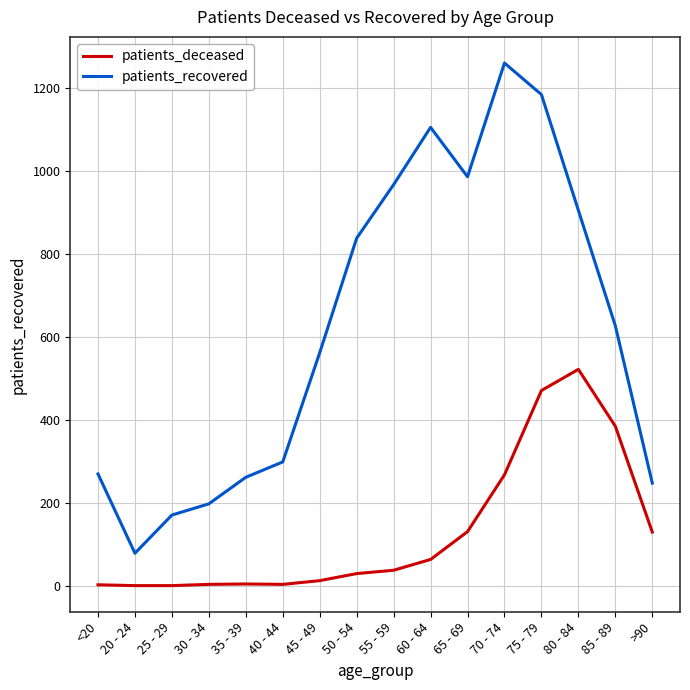

True or false: patients_deceased and patients_recovered cross at least once.

False